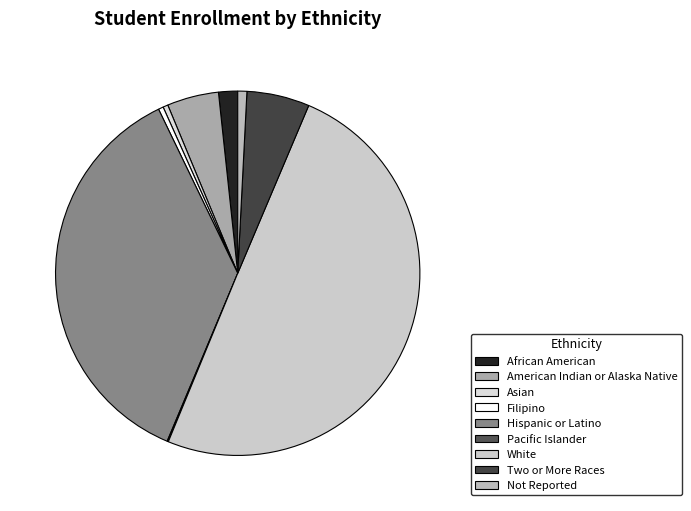

Is American Indian or Alaska Native the majority of the pie?

No